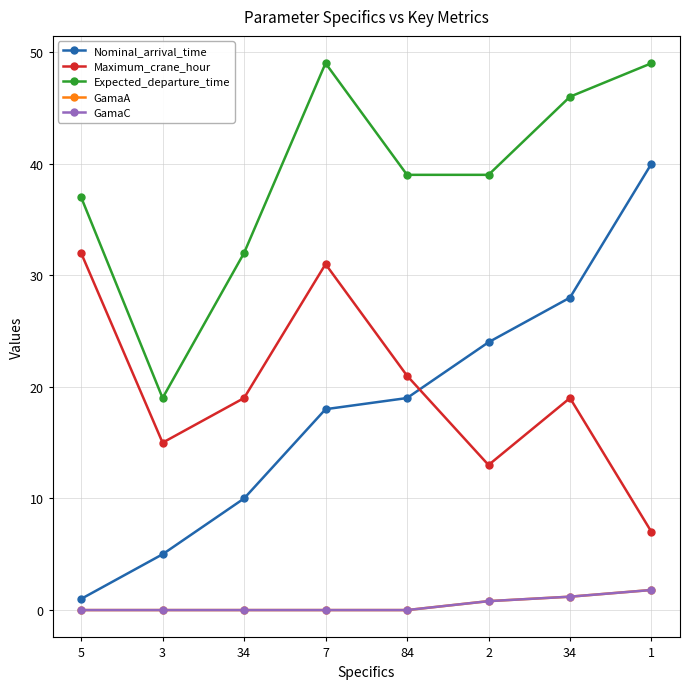

At how many categories does at least one series exceed 8?

8